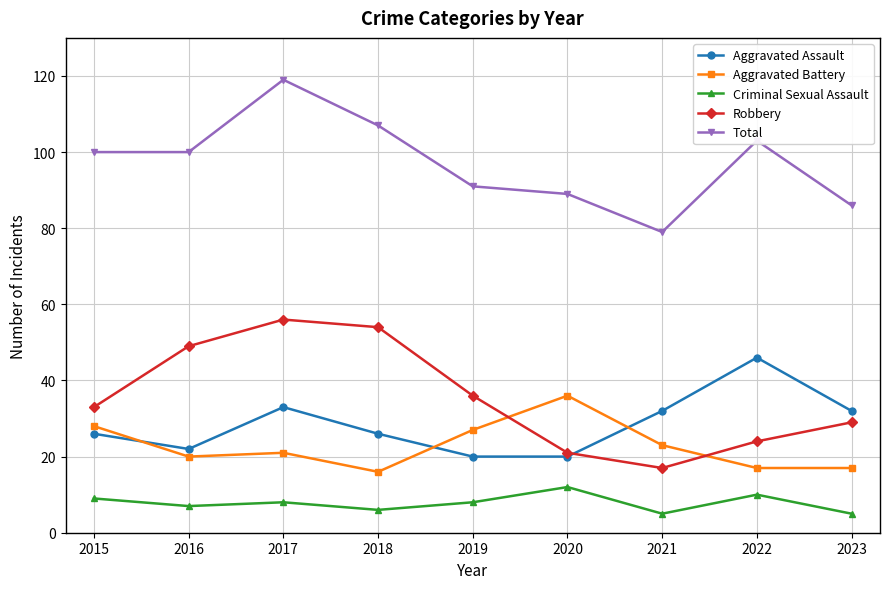

Reading right to left, list all the values displayed in this chart.

Aggravated Assault: 32	46	32	20	20	26	33	22	26
Aggravated Battery: 17	17	23	36	27	16	21	20	28
Criminal Sexual Assault: 5	10	5	12	8	6	8	7	9
Robbery: 29	24	17	21	36	54	56	49	33
Total: 86	103	79	89	91	107	119	100	100